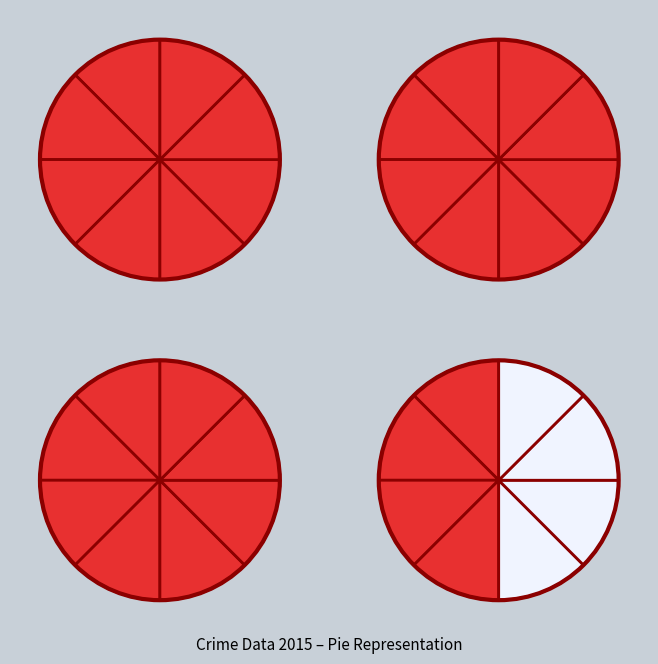

To the nearest percent, what is the difference between the Theft and Homicide slice percentages?

55%